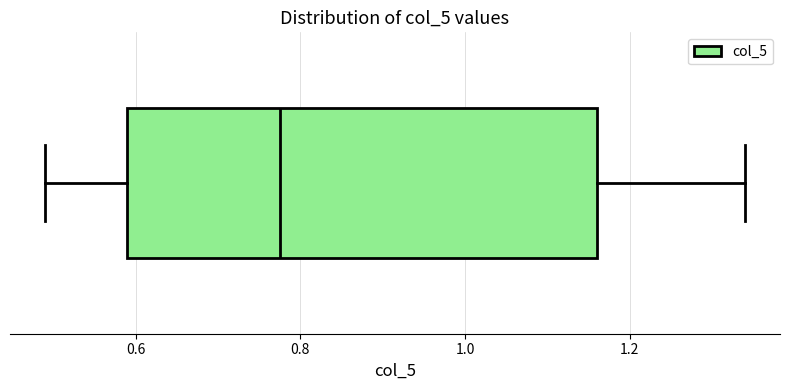

Where does the right whisker of the box end on the x-axis? The values are not printed on the chart, so give them approximately, as read against the axis.

1.34